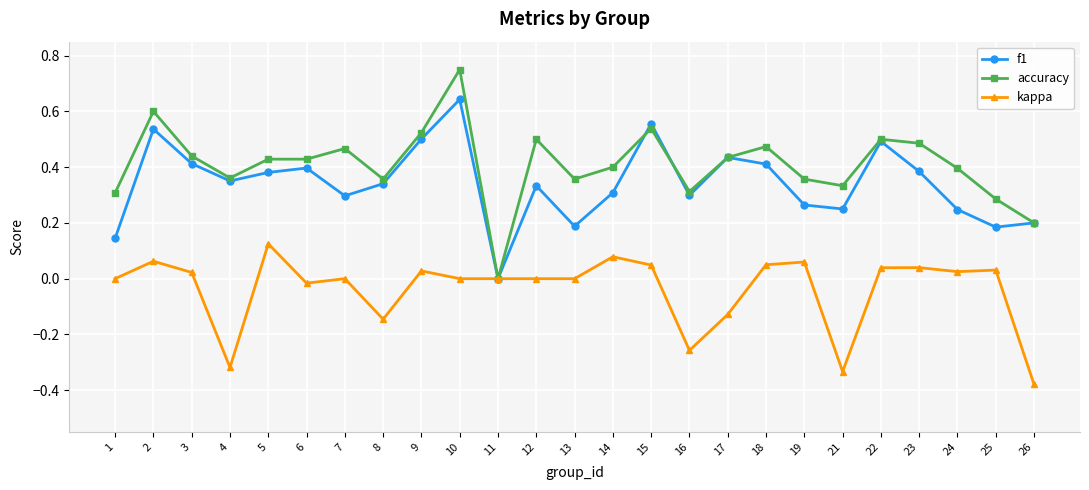

Count the number of data series in this chart.

3